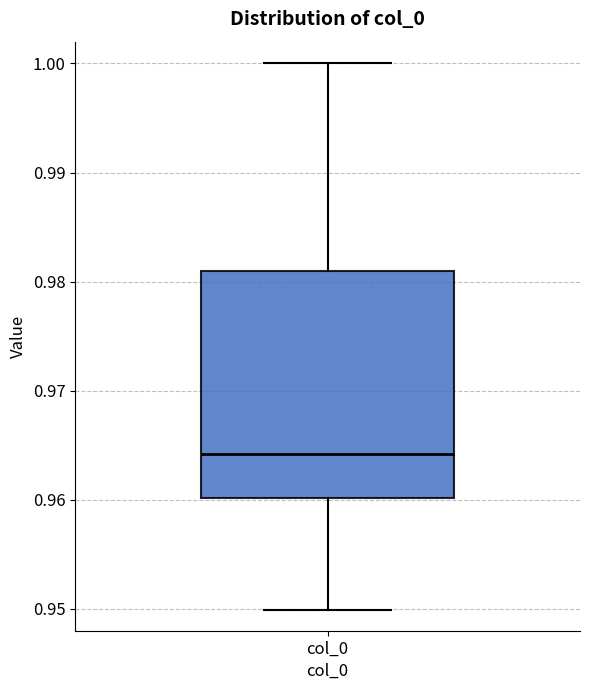

Transcribe this box plot: give where the median line is, the range the box spans, and where the two whiskers end, as read against the y-axis. The values are not printed on the chart, so give them approximately, as read against the axis.

median 0.964, box 0.960 to 0.981, whiskers 0.950 to 1.000